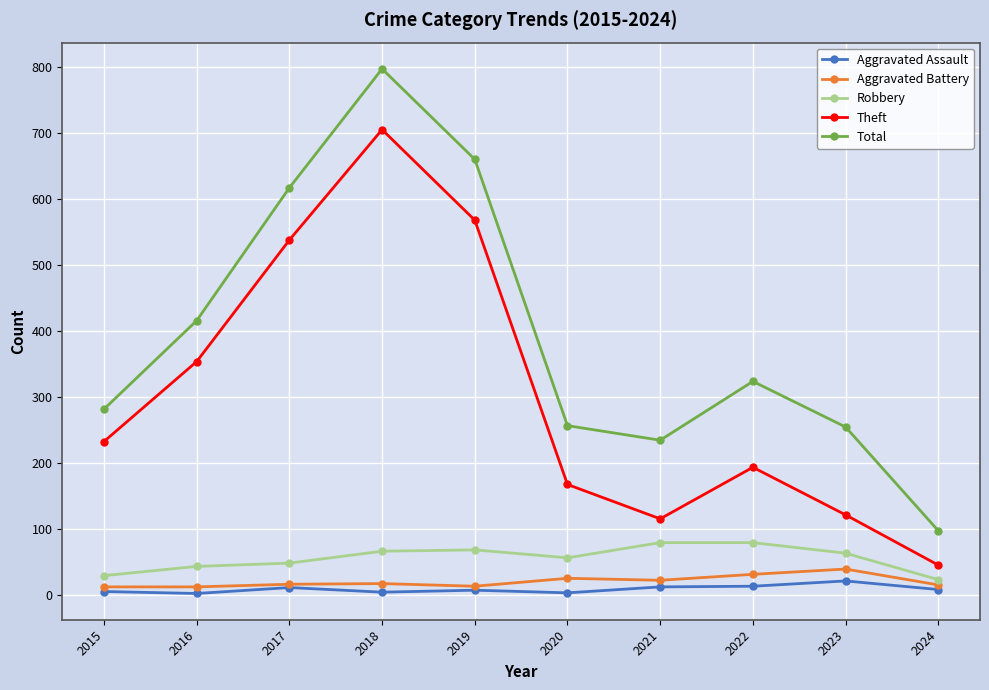

True or false: Aggravated Battery and Theft cross at least once.

False